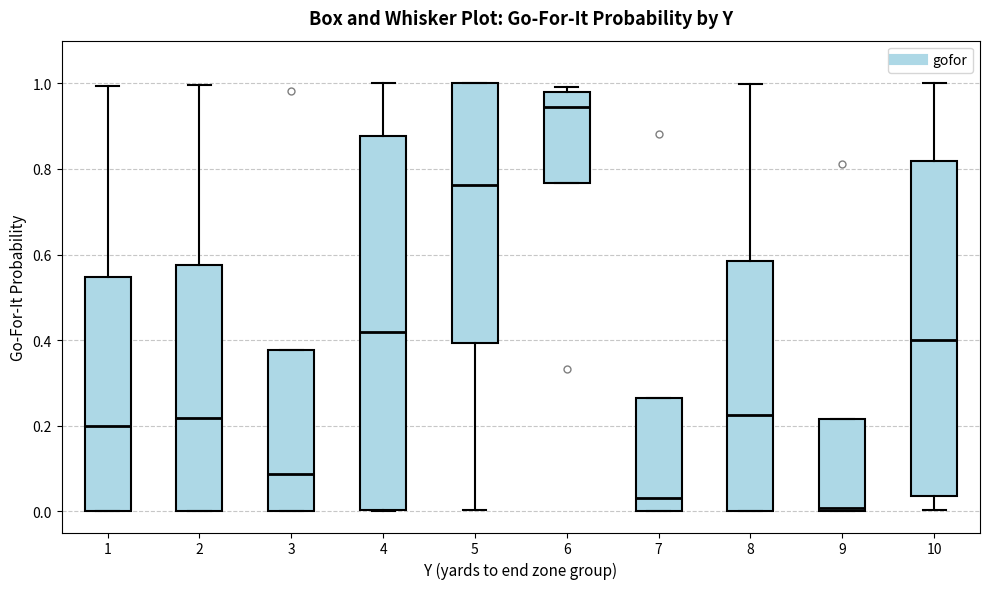

Which box's median line is the lowest?

9